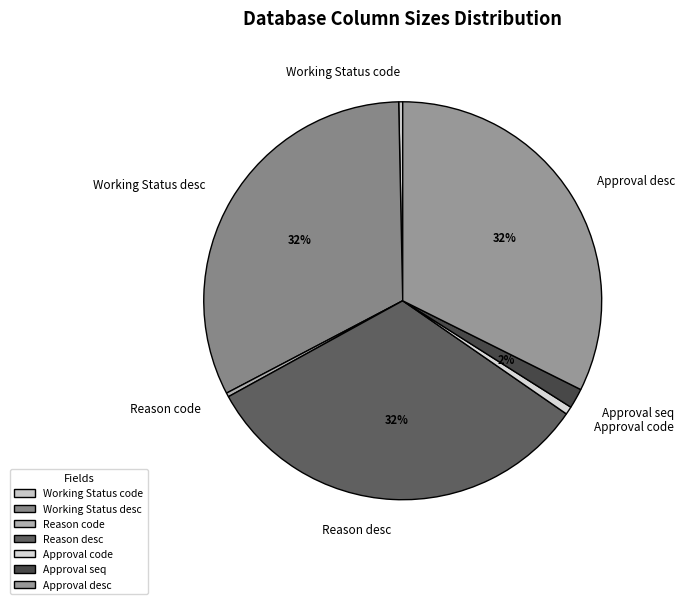

Do Approval seq and Approval code together represent more than half of the pie?

No